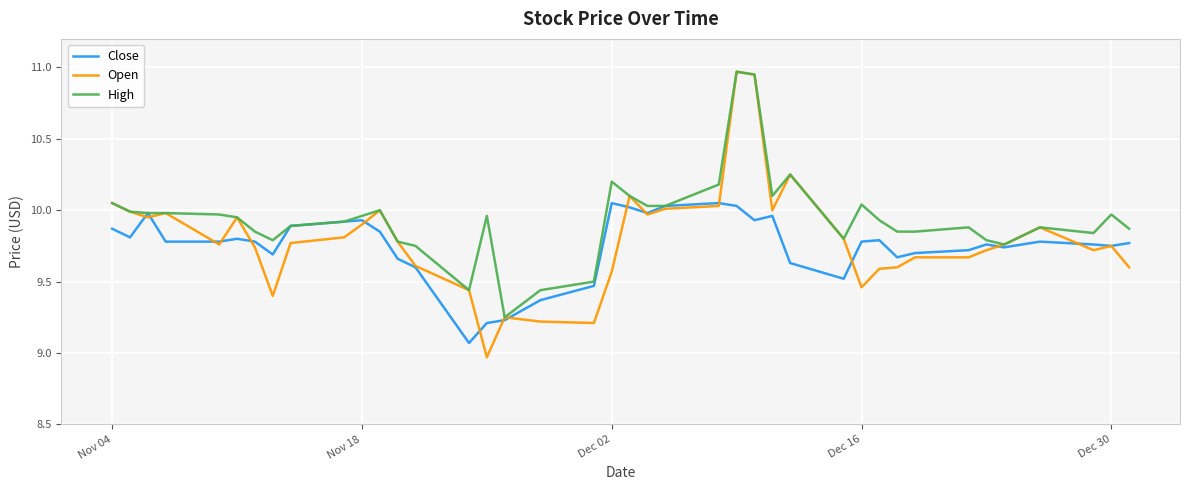

Which series has the largest range (max minus min)?

Open